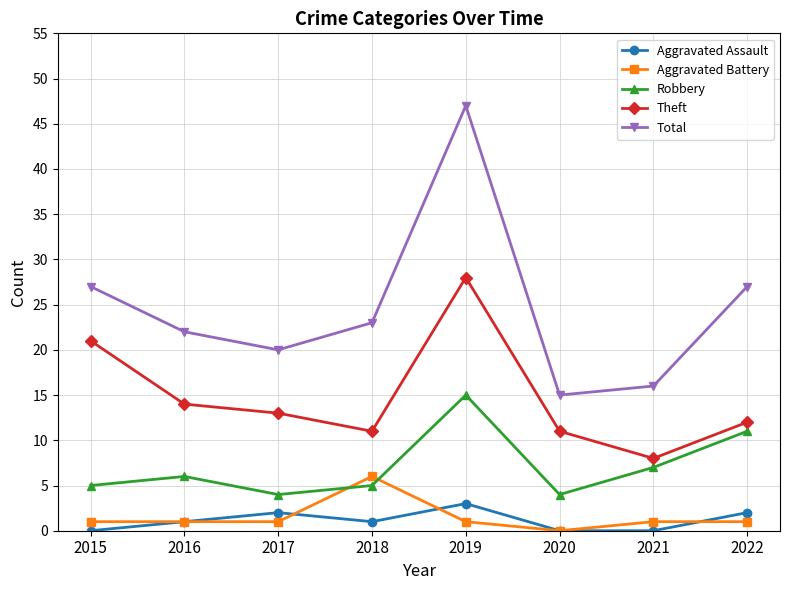

Reading left to right, transcribe all the data shown in this chart.

Aggravated Assault: 2015=0	2016=1	2017=2	2018=1	2019=3	2020=0	2021=0	2022=2
Aggravated Battery: 2015=1	2016=1	2017=1	2018=6	2019=1	2020=0	2021=1	2022=1
Robbery: 2015=5	2016=6	2017=4	2018=5	2019=15	2020=4	2021=7	2022=11
Theft: 2015=21	2016=14	2017=13	2018=11	2019=28	2020=11	2021=8	2022=12
Total: 2015=27	2016=22	2017=20	2018=23	2019=47	2020=15	2021=16	2022=27